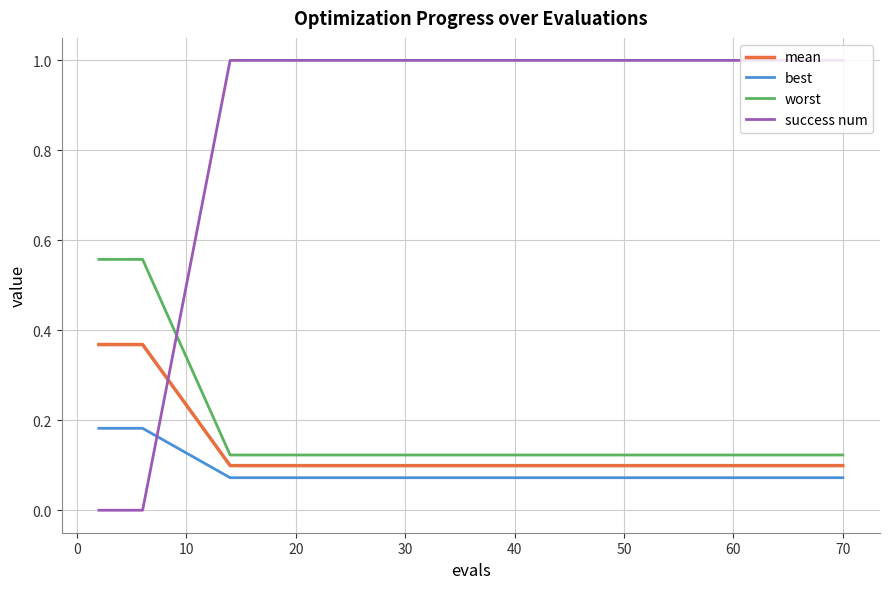

True or false: mean and best cross at least once.

False